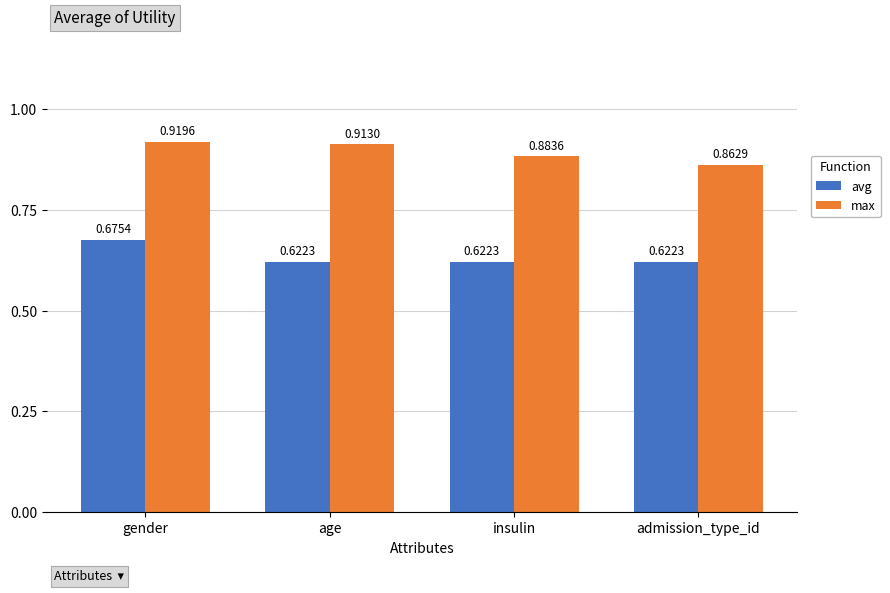

Which series has the widest spread of values?

max